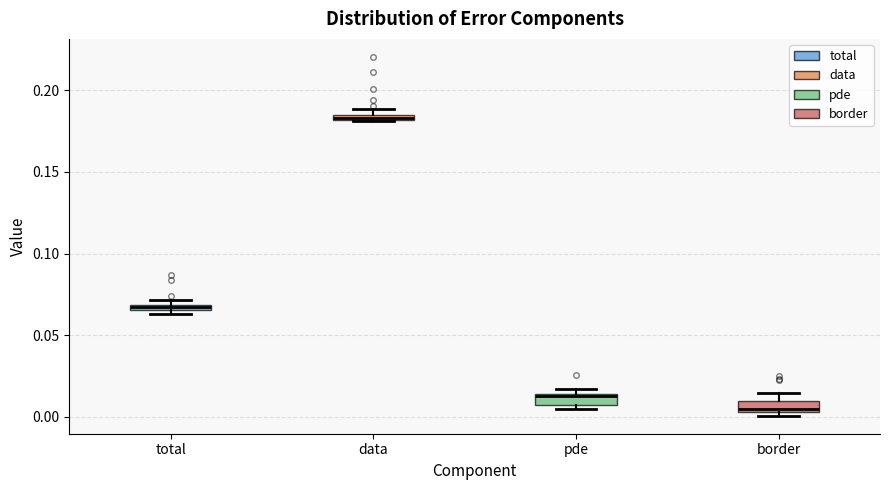

Where is the lower edge of the box for total on the y-axis? The values are not printed on the chart, so give them approximately, as read against the axis.

0.065